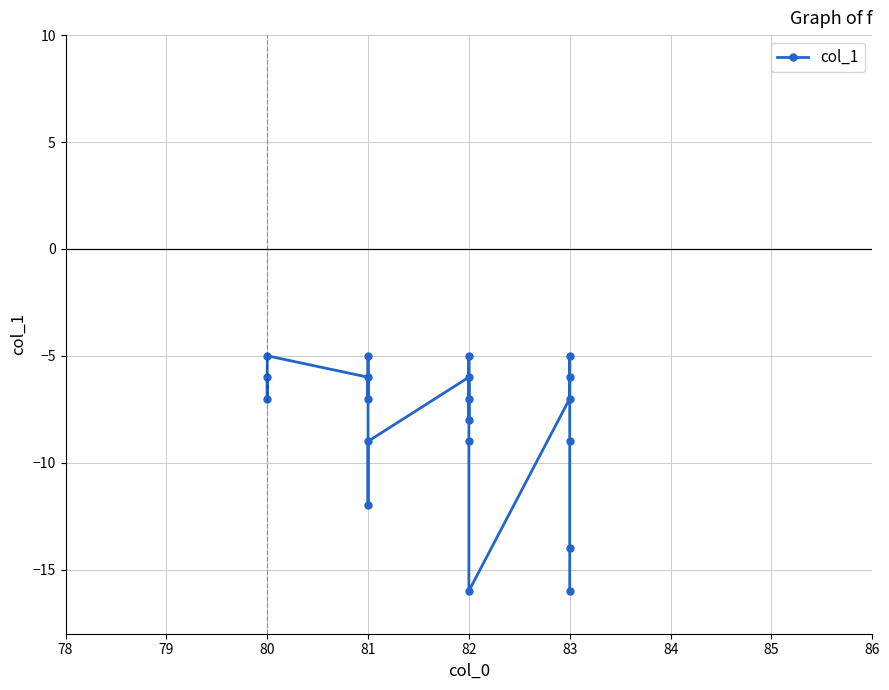

Reading left to right, list all the values displayed in this chart.

-6	-7	-5	-6	-7	-5	-12	-9	-6	-7	-8	-5	-9	-16	-7	-6	-5	-9	-14	-16